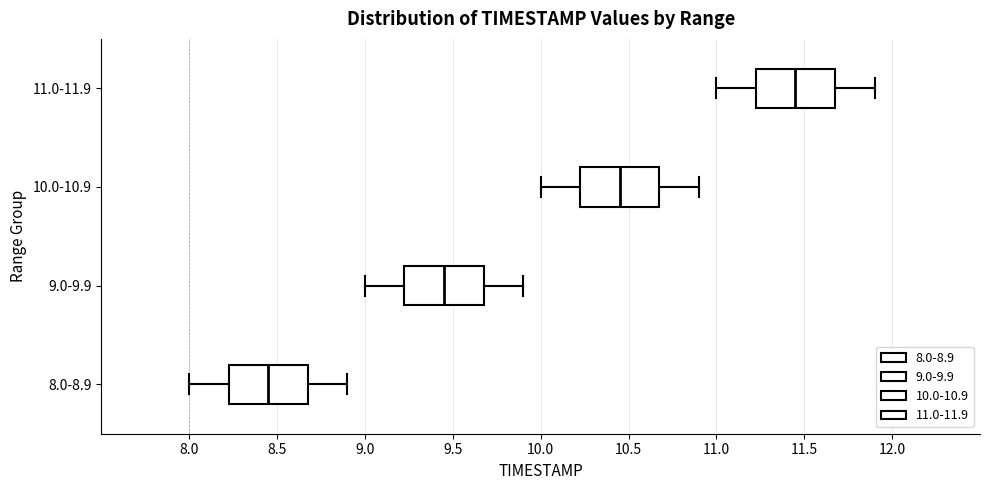

Reading bottom to top, read every box against the x-axis: the position of its median line, the range the box covers, and the ends of its whiskers. The values are not printed on the chart, so give them approximately, as read against the axis.

8.0-8.9: median 8.45, box 8.25 to 8.70, whiskers 8.00 to 8.90
9.0-9.9: median 9.45, box 9.25 to 9.70, whiskers 9.00 to 9.90
10.0-10.9: median 10.45, box 10.25 to 10.70, whiskers 10.00 to 10.90
11.0-11.9: median 11.45, box 11.25 to 11.70, whiskers 11.00 to 11.90